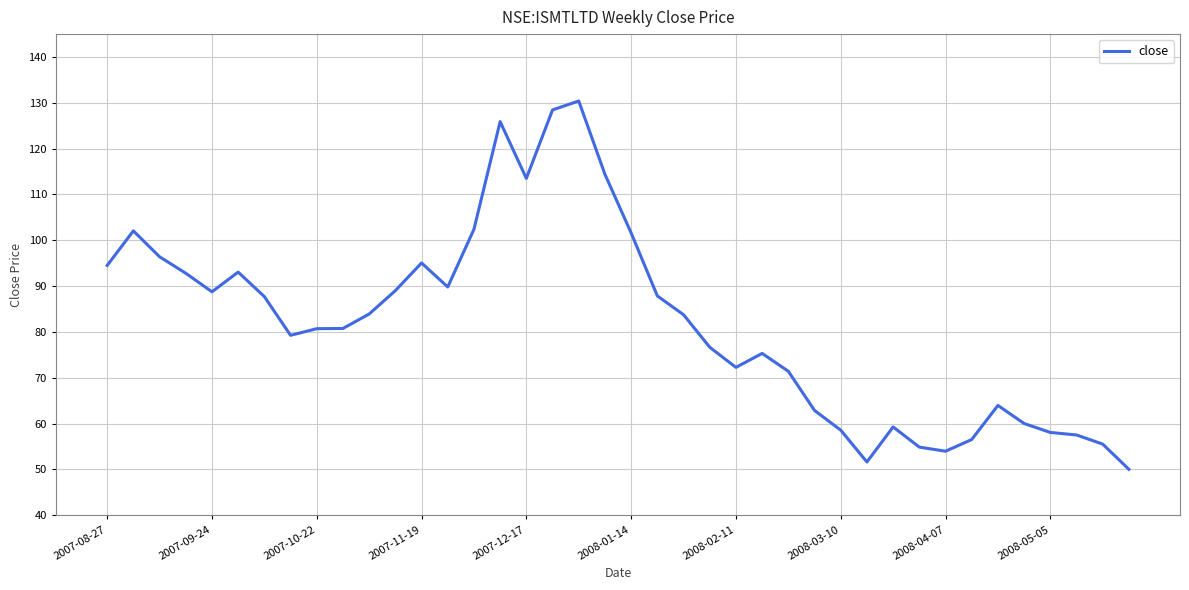

What is the minimum value shown in the chart?

50.0